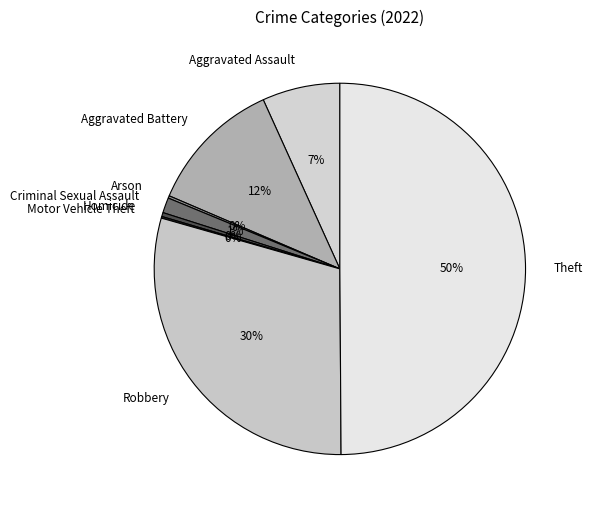

To the nearest percent, what is the average slice percentage?

12%